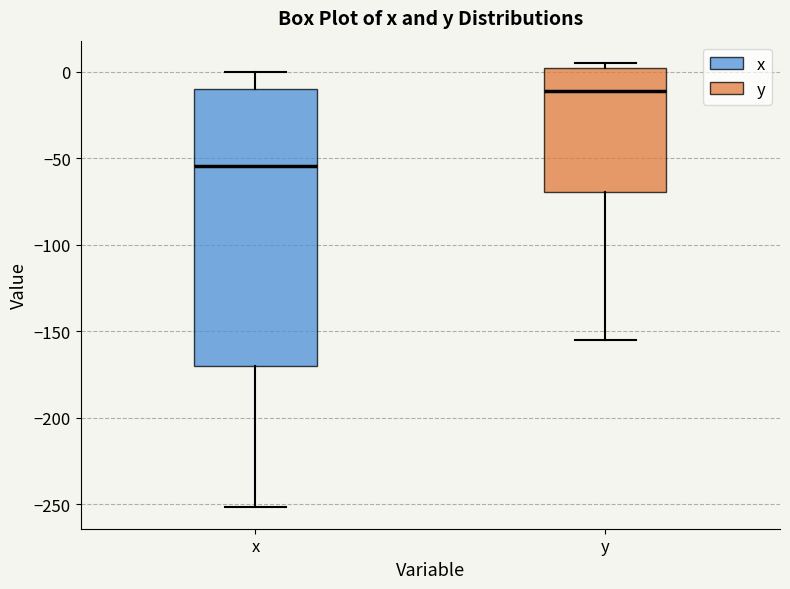

Which box's median line is the lowest?

x